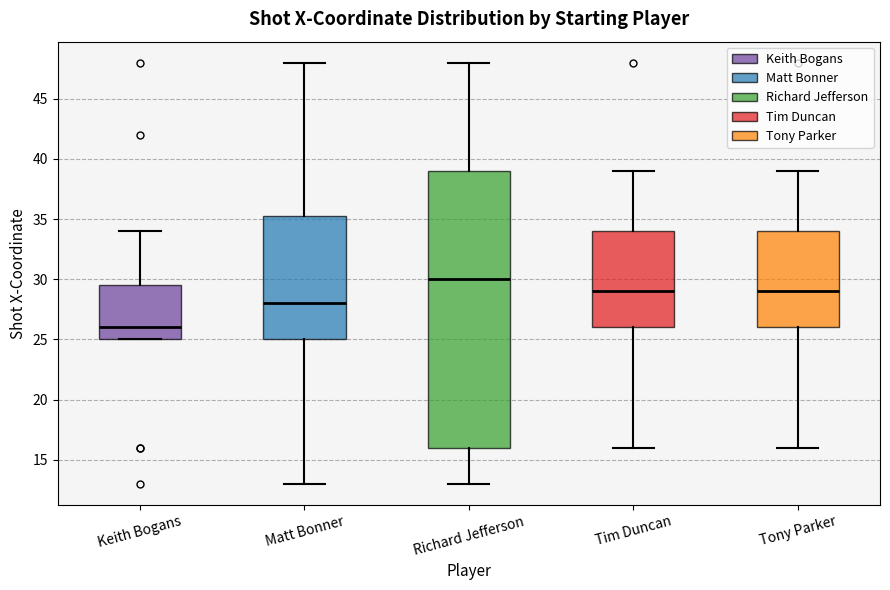

Where does the upper whisker of the box for Matt Bonner end on the y-axis? The values are not printed on the chart, so give them approximately, as read against the axis.

48.0